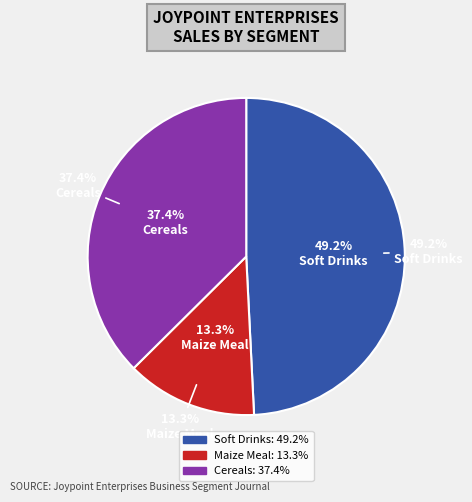

To the nearest percent, what percentage of the pie is Soft Drinks?

49%